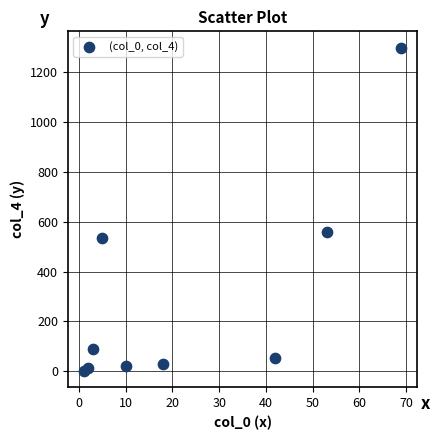

What Y value in the scatter plot is closest to 649?

557